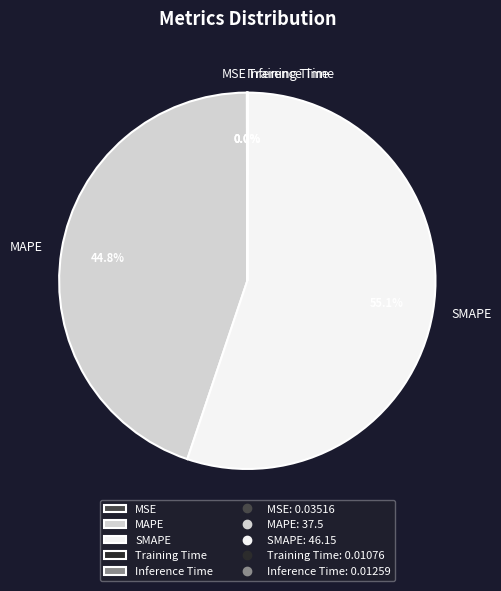

Does any single category account for the majority?

Yes